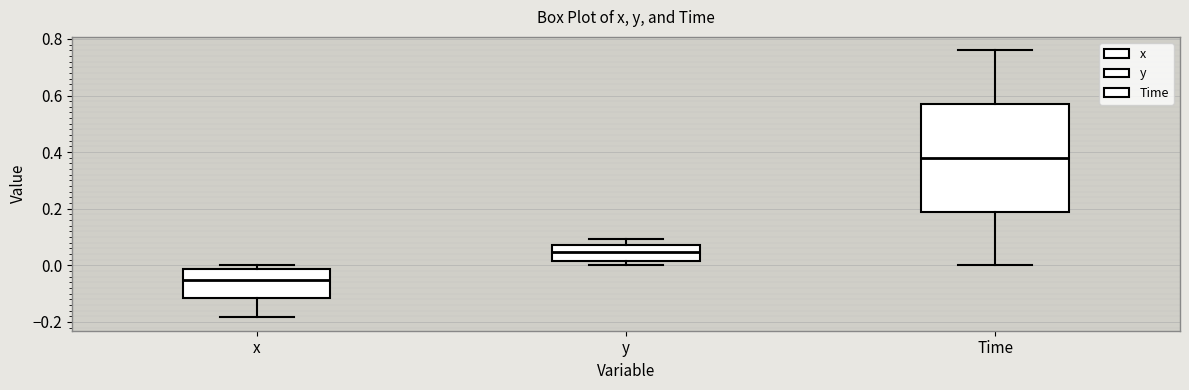

Reading left to right, transcribe this box plot: for each box, give where its median line is, the range the box spans, and where its two whiskers end, as read against the y-axis. The values are not printed on the chart, so give them approximately, as read against the axis.

x: median -0.06, box -0.12 to -0.02, whiskers -0.18 to 0.00
y: median 0.04, box 0.02 to 0.08, whiskers 0.00 to 0.10
Time: median 0.38, box 0.20 to 0.58, whiskers 0.00 to 0.76